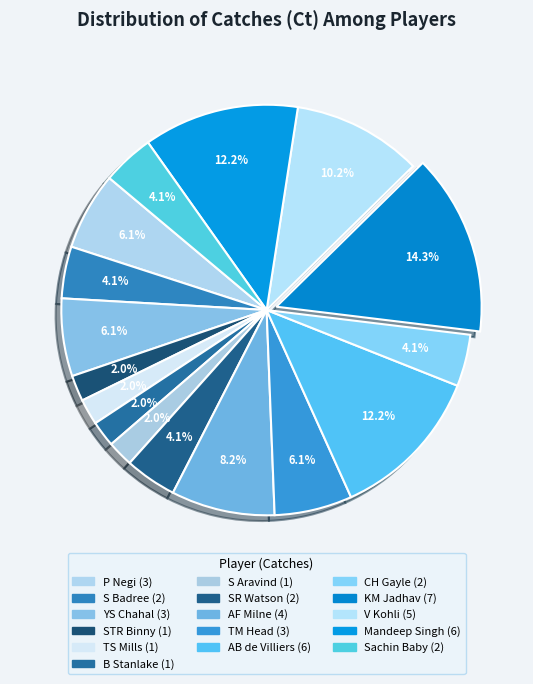

How many segments does this pie chart have?

16